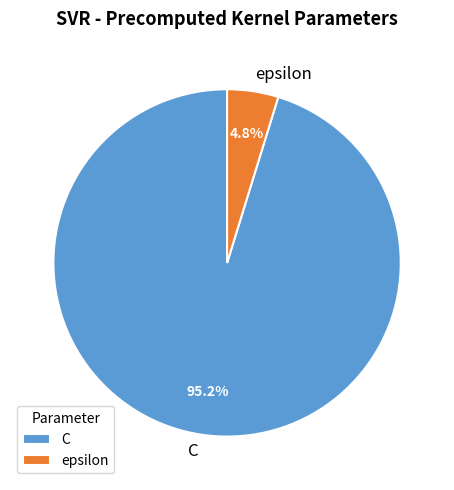

How many slices are in this pie chart?

2